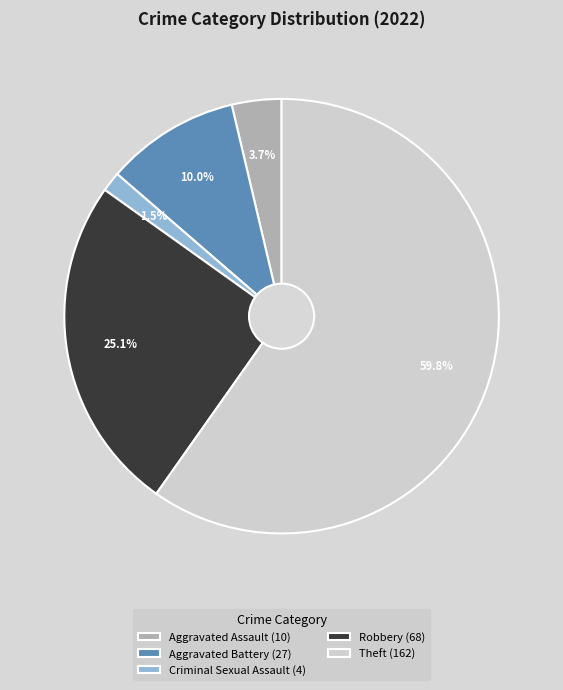

To the nearest percent, what is the difference between the largest and smallest slice percentages?

58%